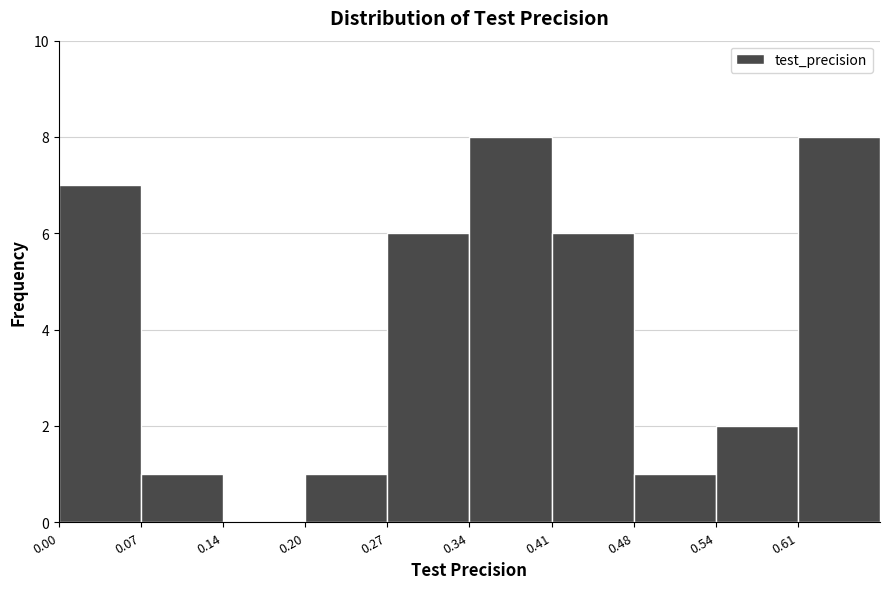

What is the height of the bar covering 0.068 to 0.136 on the x-axis? Neither the bar edges nor the heights are printed on the chart, so give them approximately, as read against the axes.

1